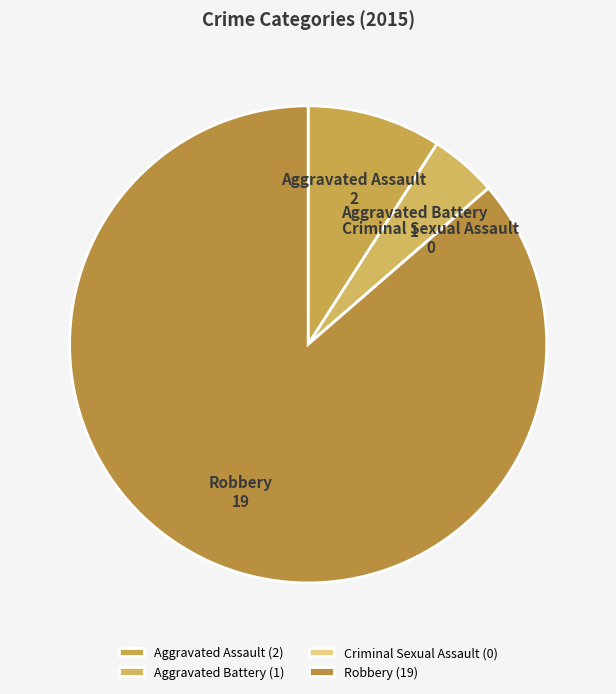

Between Aggravated Assault and Aggravated Battery, which is larger?

Aggravated Assault